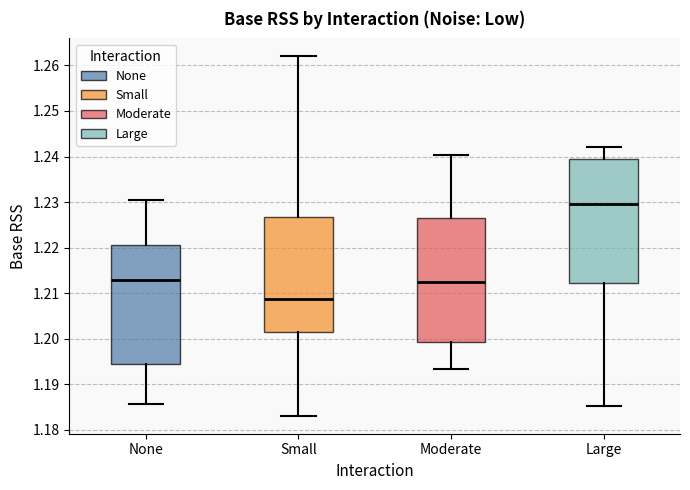

Where does the upper whisker of the box for Large end on the y-axis? The values are not printed on the chart, so give them approximately, as read against the axis.

1.242